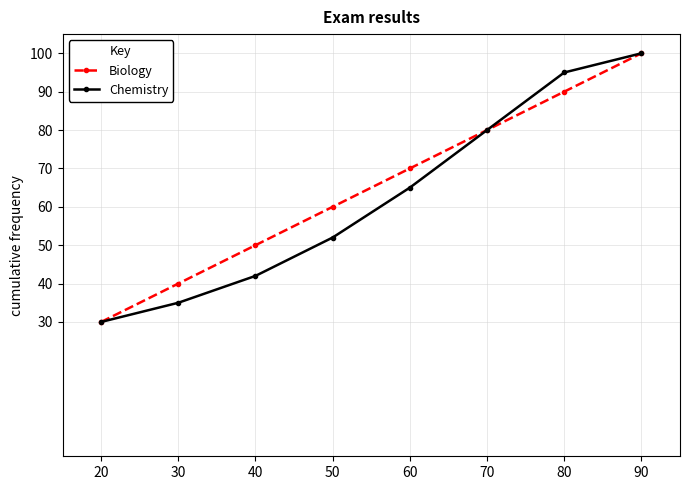

Is the value of Chemistry at 30 greater than the value of Biology at 60?

No